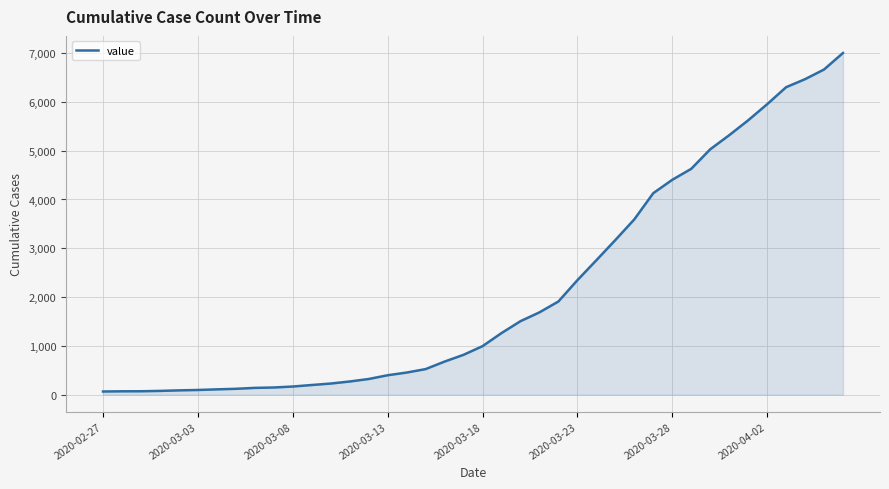

What is the greatest value displayed?

7003